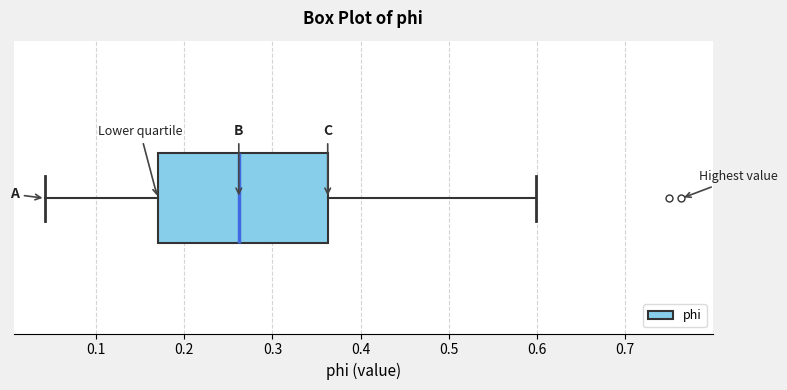

Transcribe this box plot: give where the median line is, the range the box spans, and where the two whiskers end, as read against the x-axis. The values are not printed on the chart, so give them approximately, as read against the axis.

median 0.26, box 0.17 to 0.36, whiskers 0.04 to 0.60